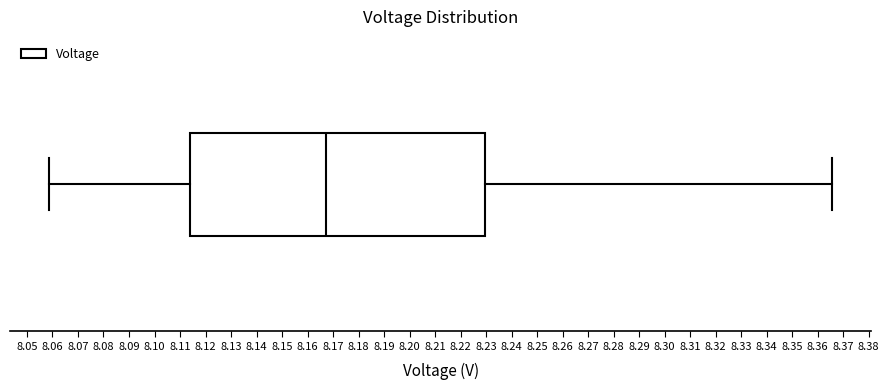

Transcribe this box plot: give where the median line is, the range the box spans, and where the two whiskers end, as read against the x-axis. The values are not printed on the chart, so give them approximately, as read against the axis.

median 8.167, box 8.114 to 8.230, whiskers 8.059 to 8.366